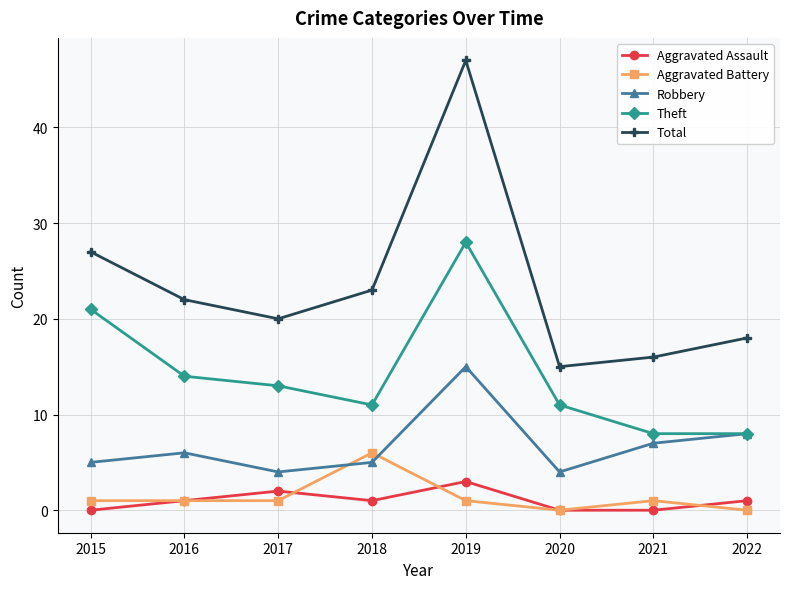

How many values in the Total series are below 22?

4